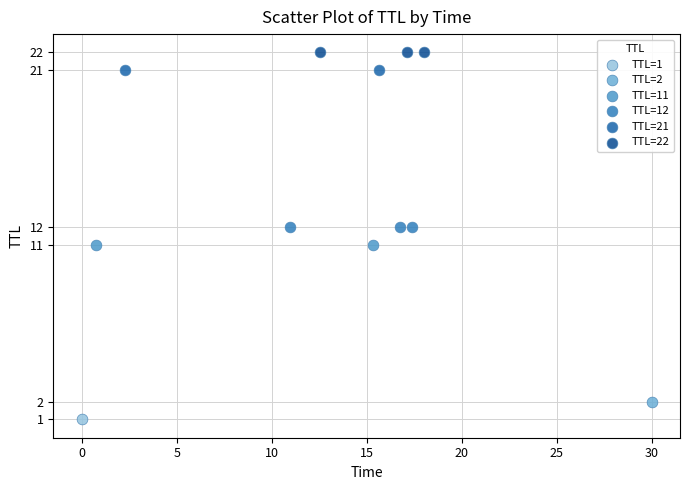

Which series reaches the minimum Y coordinate?

TTL=1